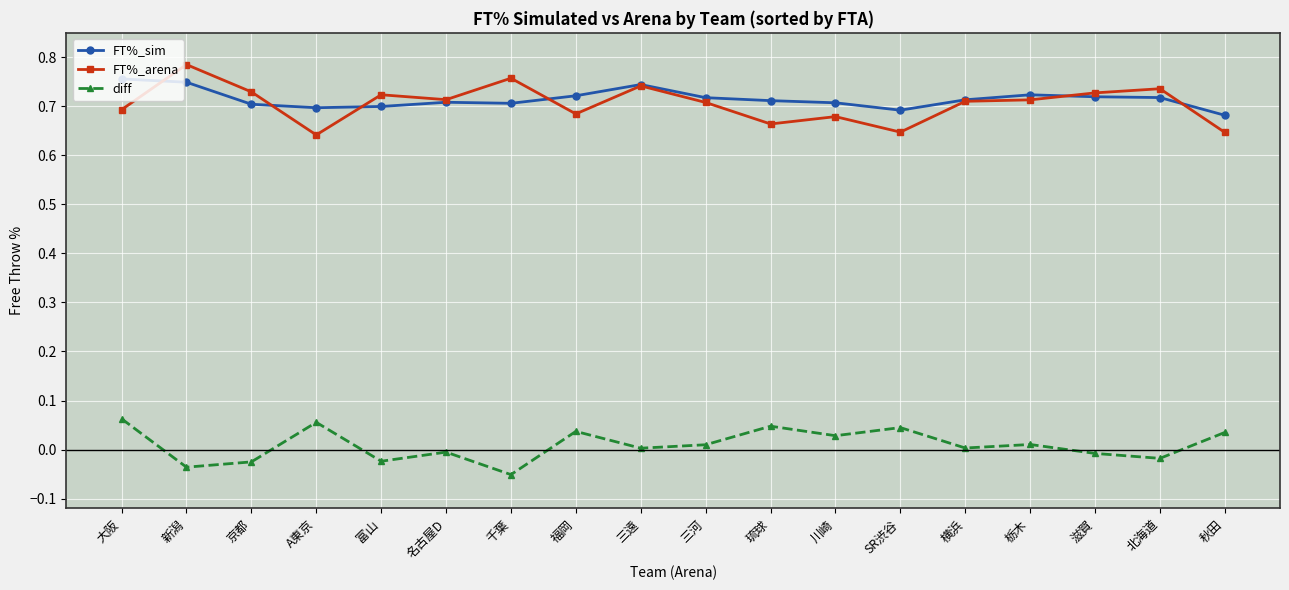

True or false: diff and FT%_sim cross at least once.

False